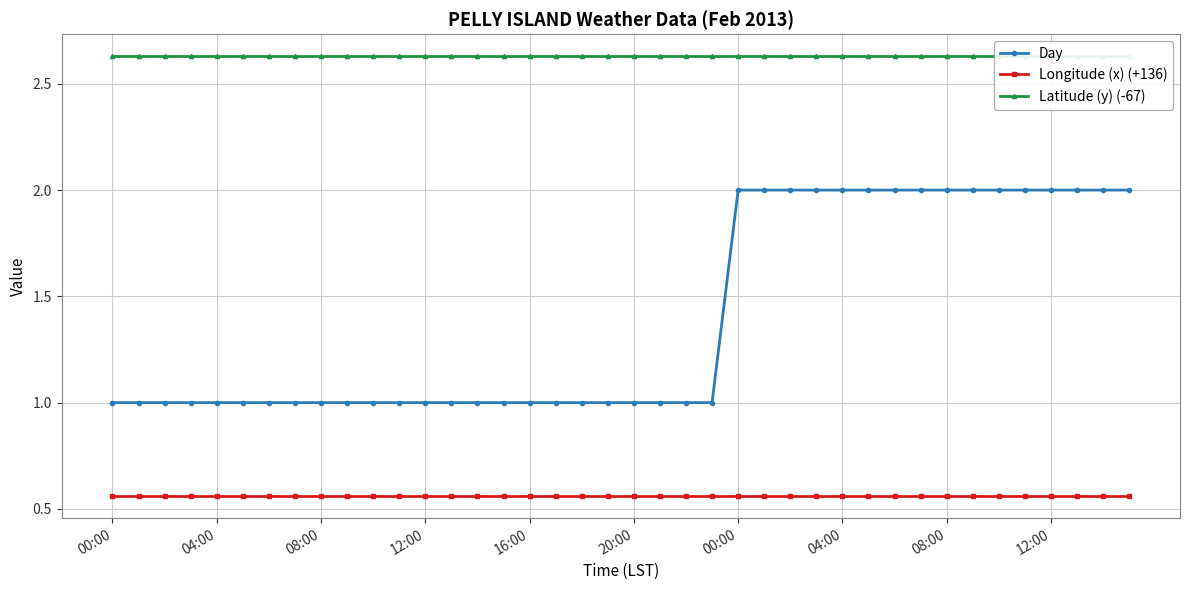

What is the average value of the Latitude (y) (-67) series?

2.6